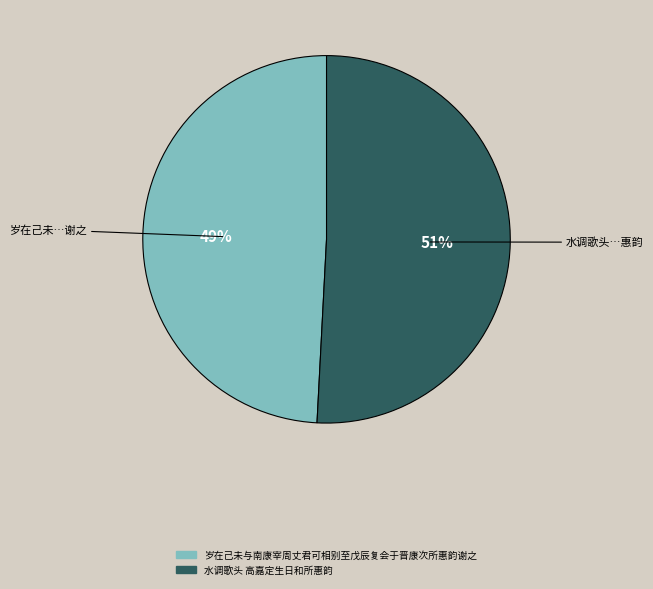

Does any single category account for the majority?

Yes